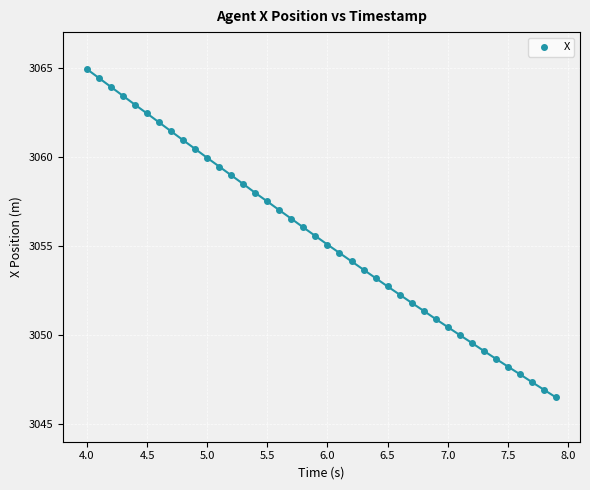

What is the range of X values (max minus min)?

3.9